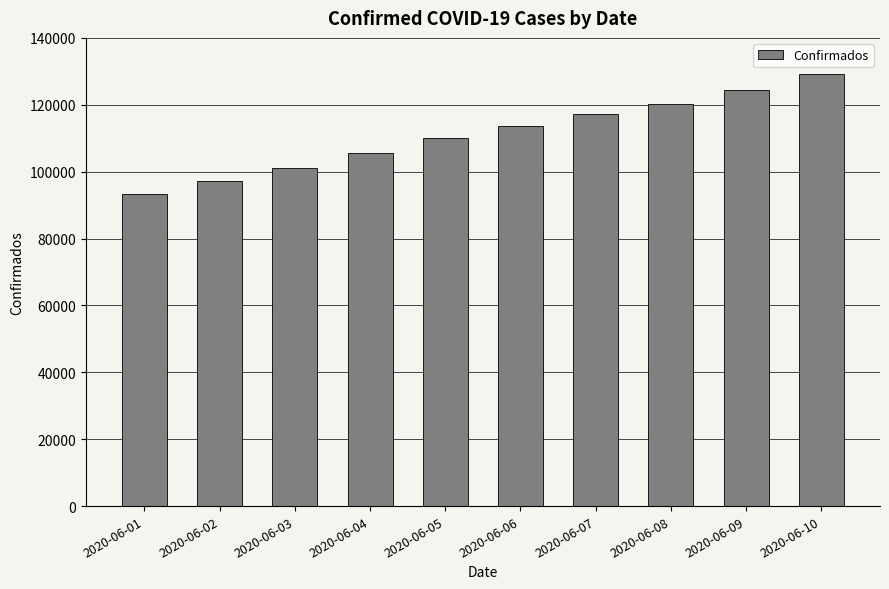

What is the sum of all values?

1112014